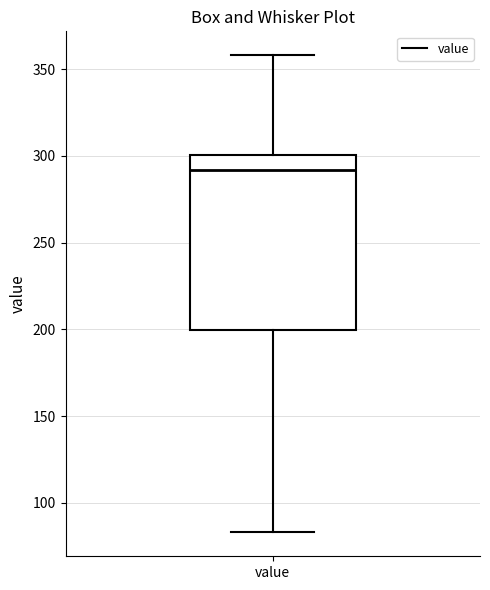

Read this box plot against the y-axis: the position of the median line, the range covered by the box, and the ends of both whiskers. The values are not printed on the chart, so give them approximately, as read against the axis.

median 290, box 200 to 300, whiskers 85 to 360